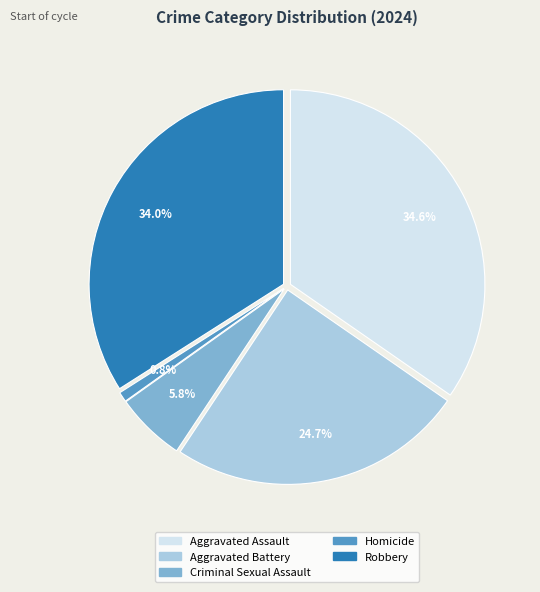

How many segments does this pie chart have?

5